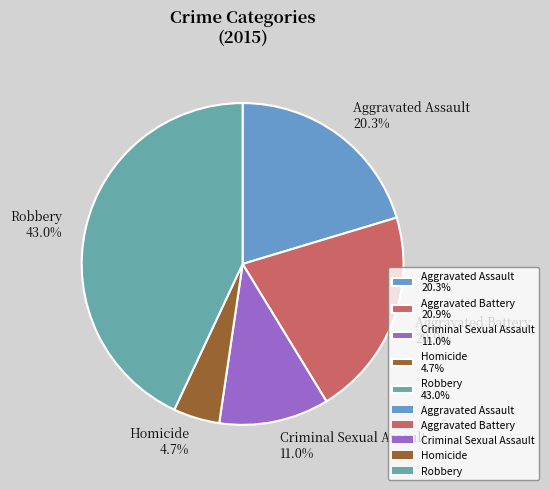

Which category has the smallest portion of the pie?

Homicide